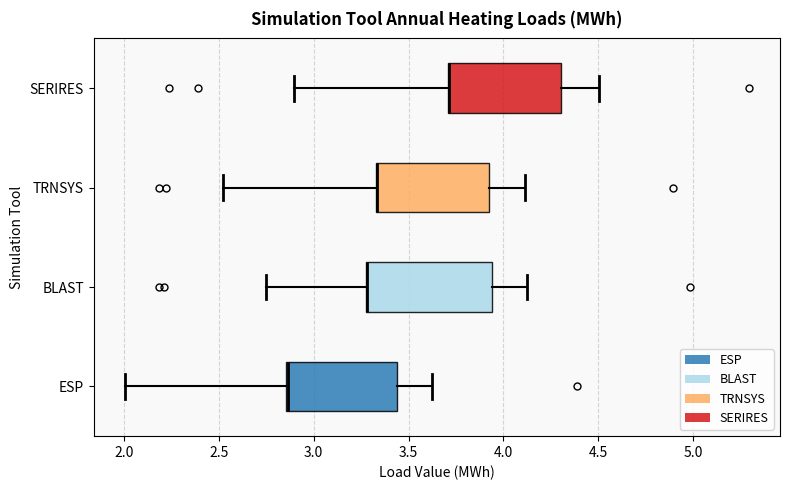

Reading bottom to top, read every box against the x-axis: the position of its median line, the range the box covers, and the ends of its whiskers. The values are not printed on the chart, so give them approximately, as read against the axis.

ESP: median 2.85 (drawn on the box's left edge), box 2.85 to 3.45, whiskers 2.00 to 3.65
BLAST: median 3.30 (drawn on the box's left edge), box 3.30 to 3.95, whiskers 2.75 to 4.10
TRNSYS: median 3.35 (drawn on the box's left edge), box 3.35 to 3.90, whiskers 2.50 to 4.10
SERIRES: median 3.70 (drawn on the box's left edge), box 3.70 to 4.30, whiskers 2.90 to 4.50